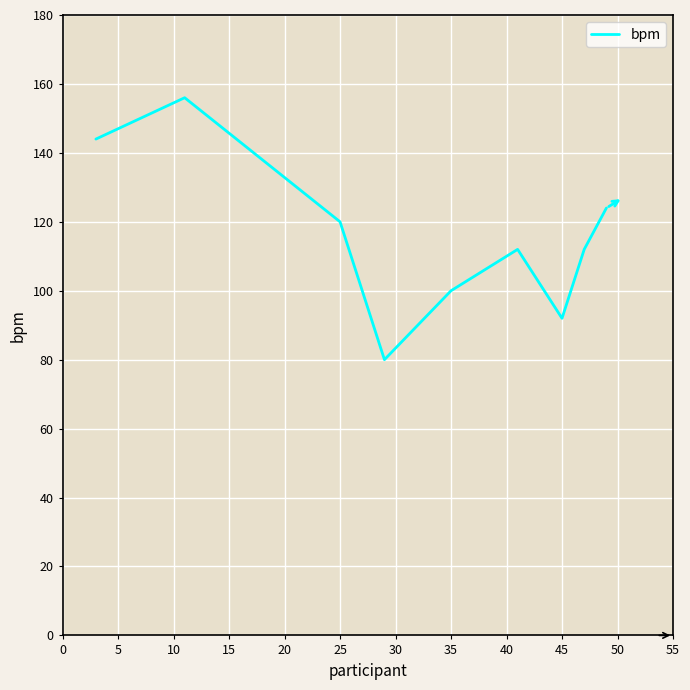

Reading left to right, what are all the values shown in this chart?

144	156	120	80	100	104	112	92	112	124